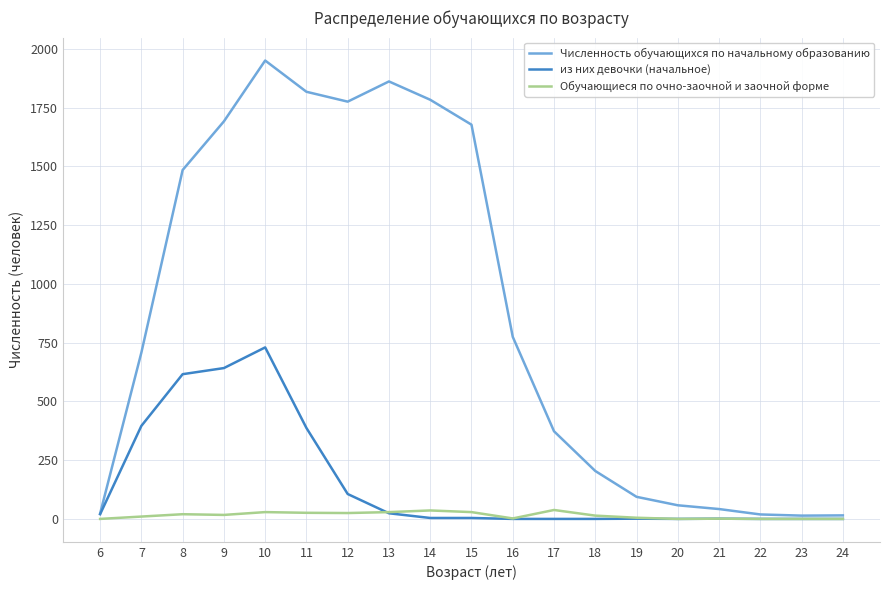

At which category is the sum across all series the highest?

10